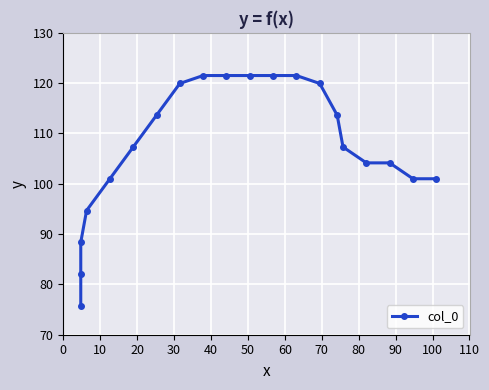

Reading left to right, extract all data points from this chart.

75.8	82.1	88.4	94.7	101.0	107.3	113.6	119.9	121.5	121.5	121.5	121.5	121.5	119.9	113.6	107.3	104.2	104.2	101.0	101.0